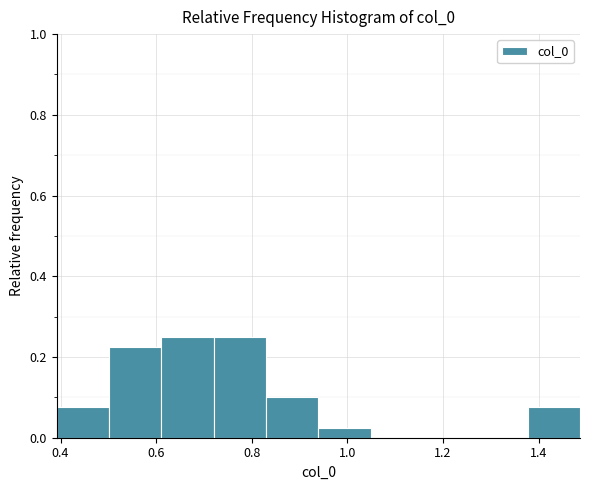

Reading left to right, list every bar in this chart as the range it spans on the x-axis followed by its height. Neither the bar edges nor the heights are printed on the chart, so give them approximately, as read against the axes.

0.40 to 0.50: 0.08
0.50 to 0.62: 0.22
0.62 to 0.72: 0.26
0.72 to 0.82: 0.26
0.82 to 0.94: 0.10
0.94 to 1.04: 0.02
1.04 to 1.16: 0
1.16 to 1.26: 0
1.26 to 1.38: 0
1.38 to 1.48: 0.08